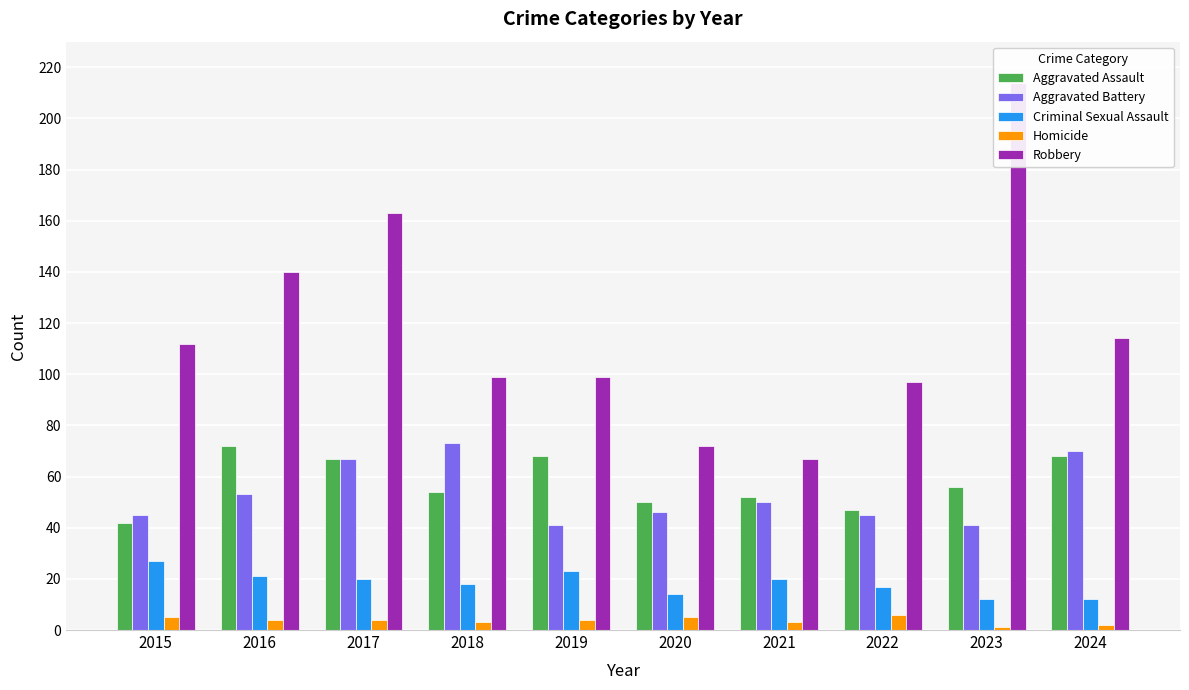

At which label does Criminal Sexual Assault first exceed 20?

2015